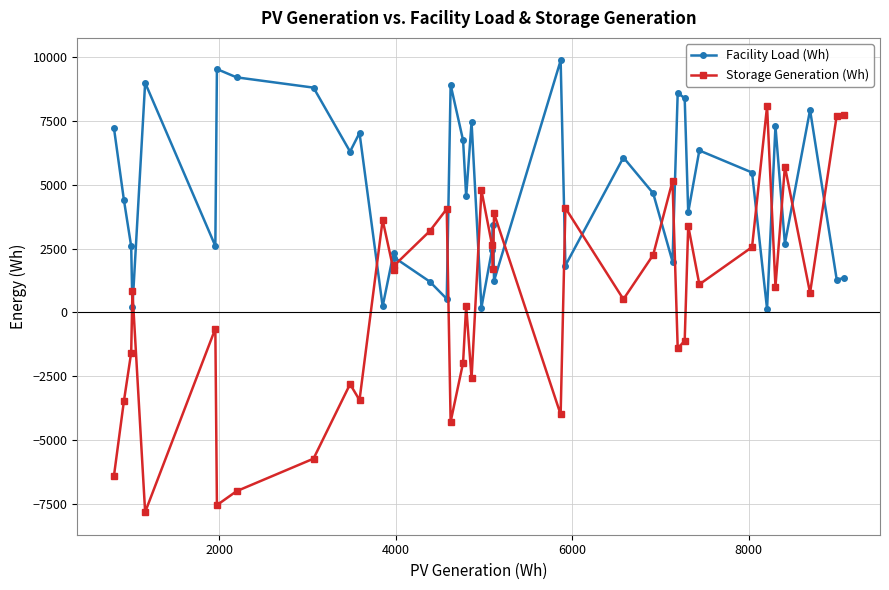

Rank the series by their average value, from lowest to highest.

Storage Generation (Wh), Facility Load (Wh)